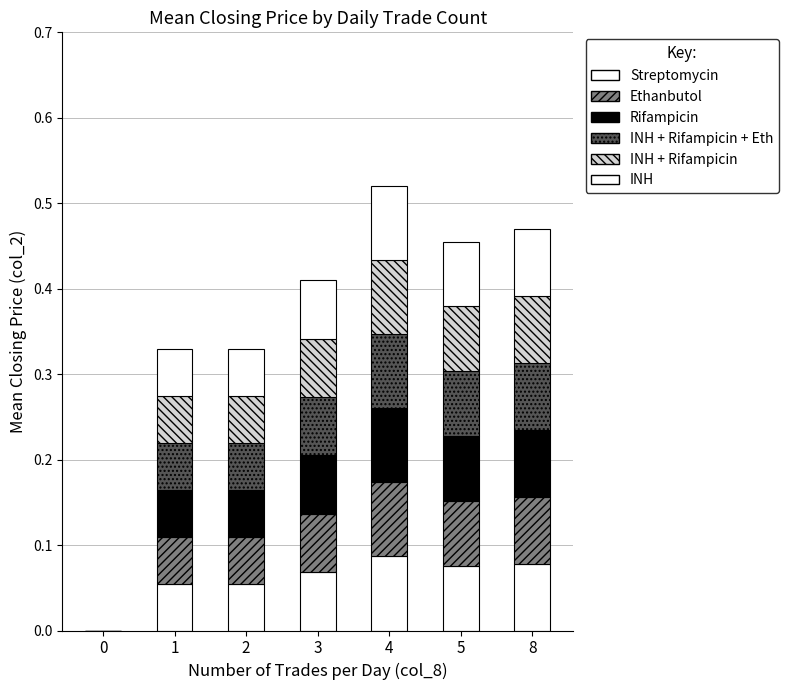

Which series has the largest total across all categories?

INH